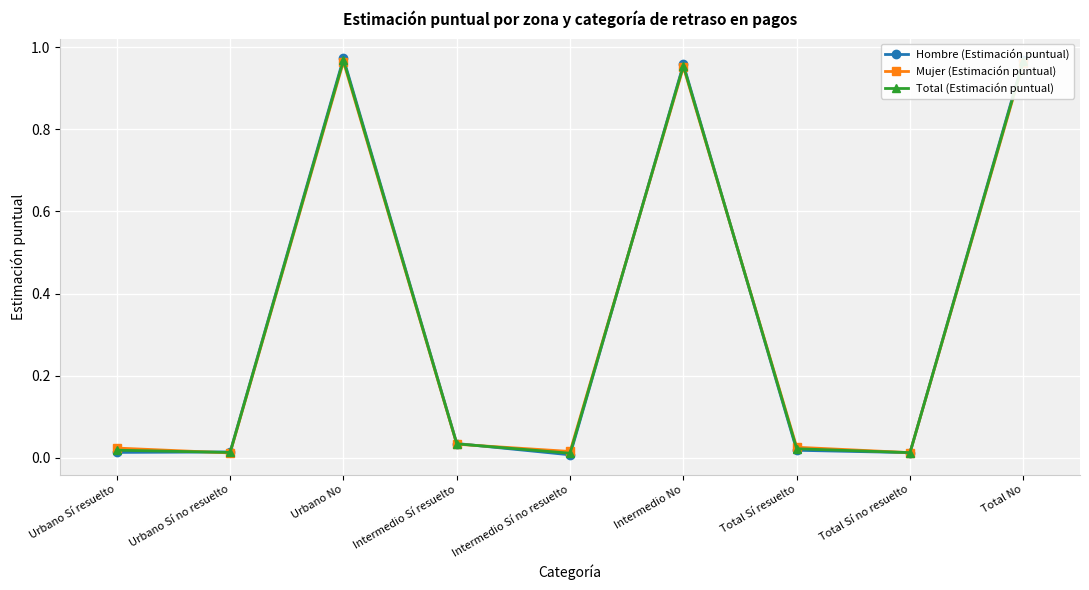

How many times do Total (Estimación puntual) and Mujer (Estimación puntual) cross each other?

5